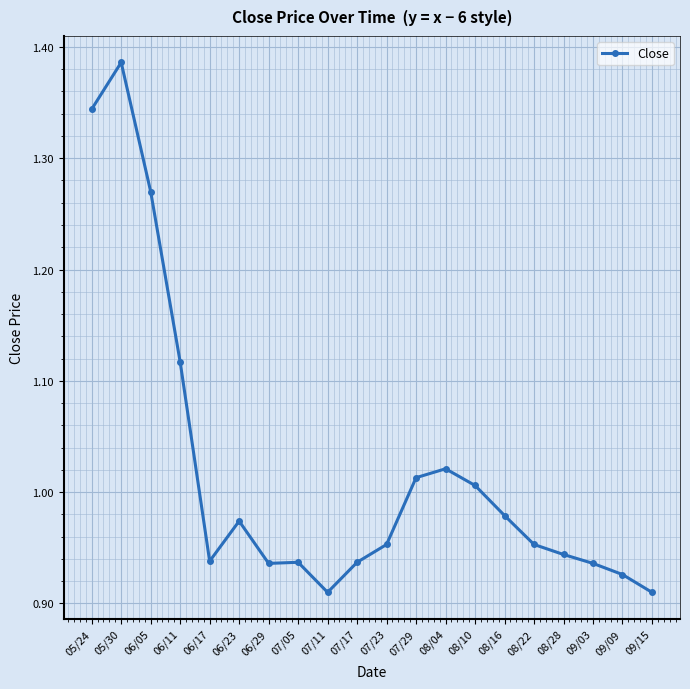

At which label is the value closest to 1?

08/10